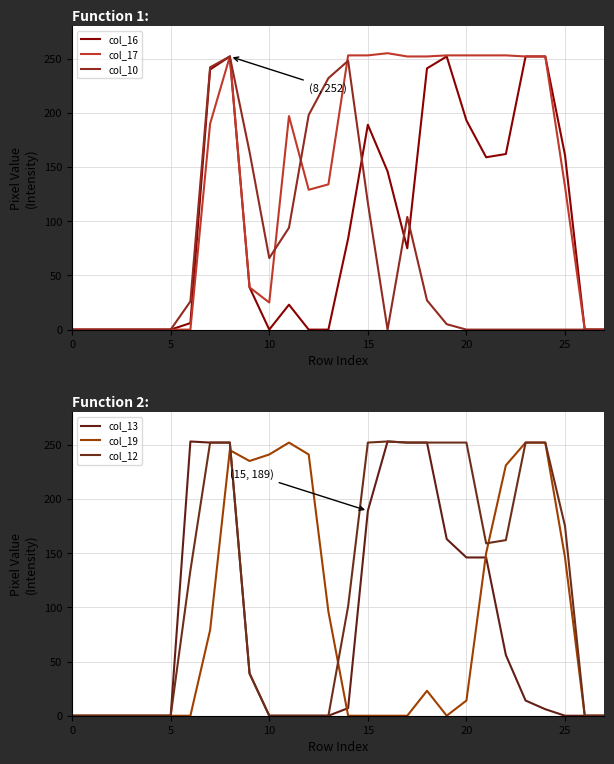

True or false: col_17 has a value of 356 at 8.

False